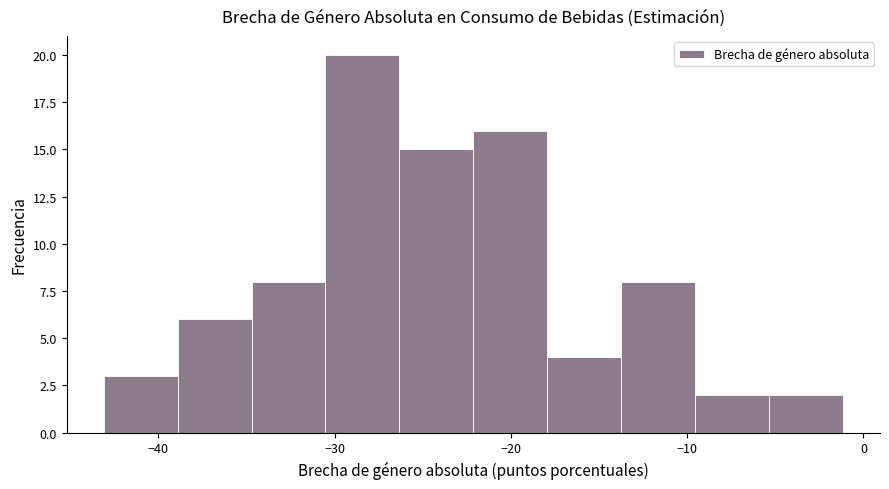

Reading left to right, list every bar in this chart as the range it spans on the x-axis followed by its height. Neither the bar edges nor the heights are printed on the chart, so give them approximately, as read against the axes.

-43 to -39: 3
-39 to -35: 6
-35 to -31: 8
-31 to -26: 20
-26 to -22: 15
-22 to -18: 16
-18 to -14: 4
-14 to -10: 8
-10 to -5: 2
-5 to -1: 2